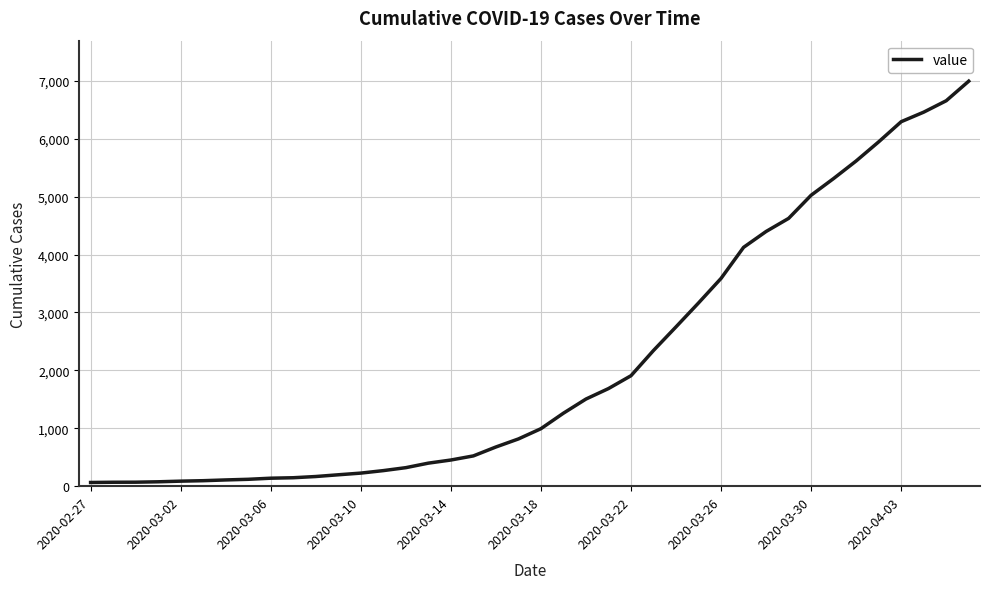

What is the difference between the maximum and minimum values?

6931